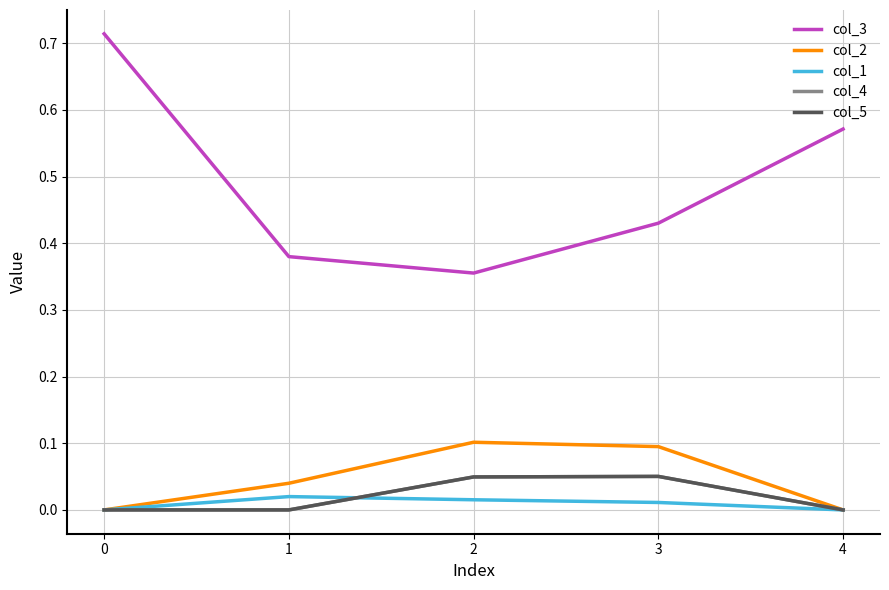

Is this an area chart (filled region under the line)?

No